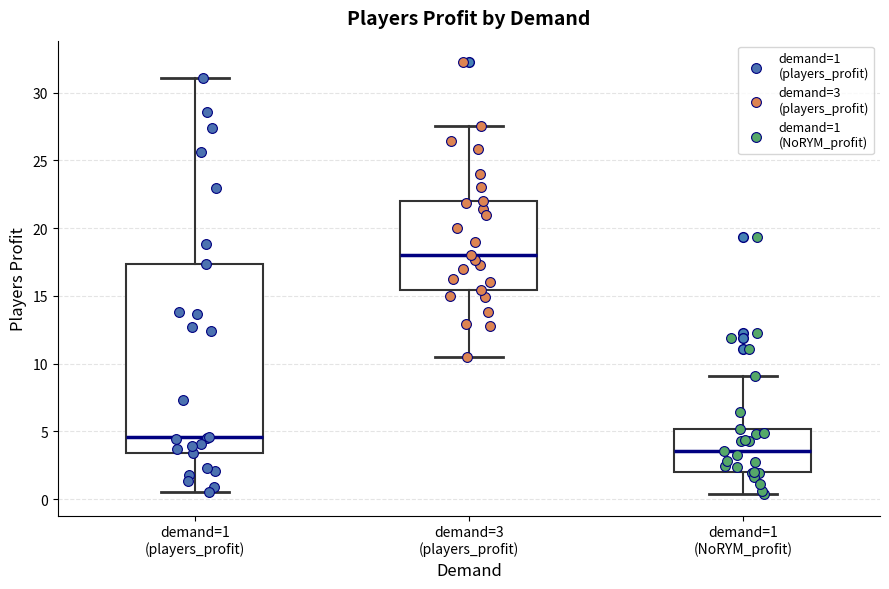

Which box's median line is the lowest?

demand=1 (NoRYM_profit)